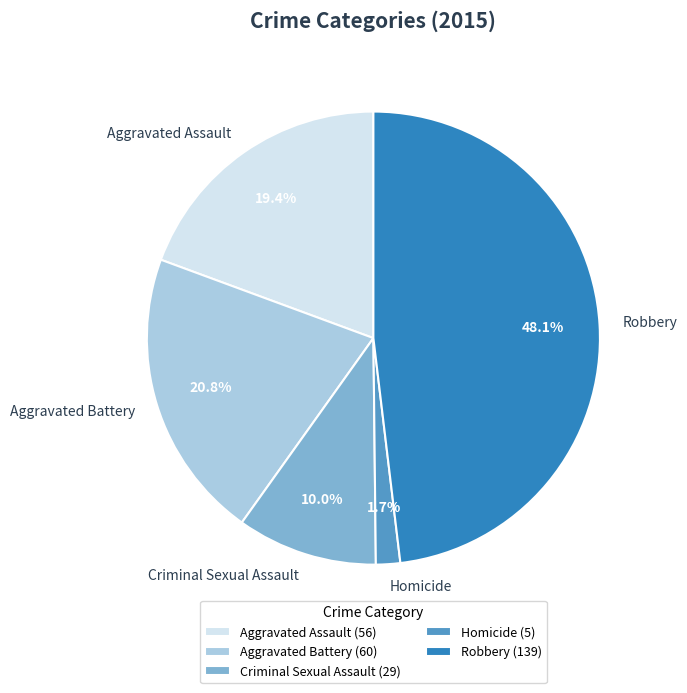

The Aggravated Assault slice represents 19% of the pie. True or false?

True